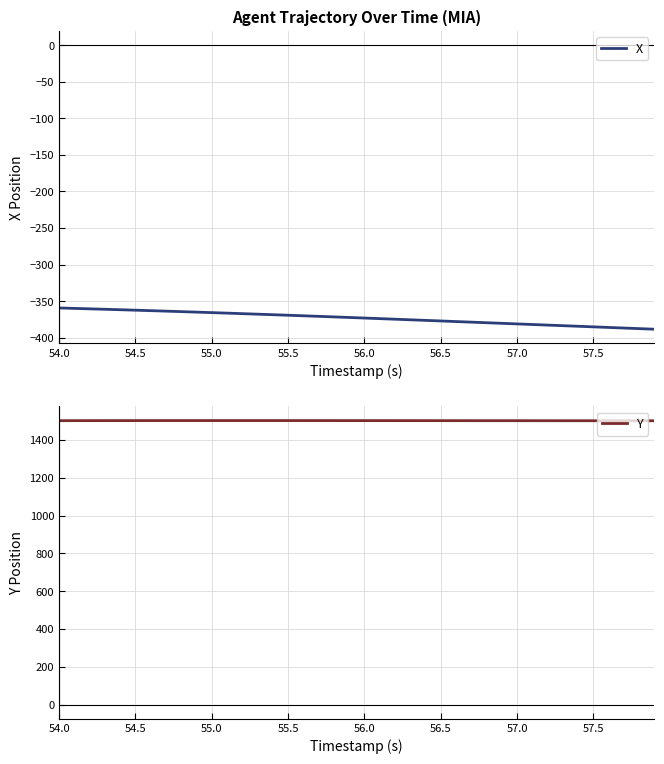

How many distinct data groups are displayed?

2